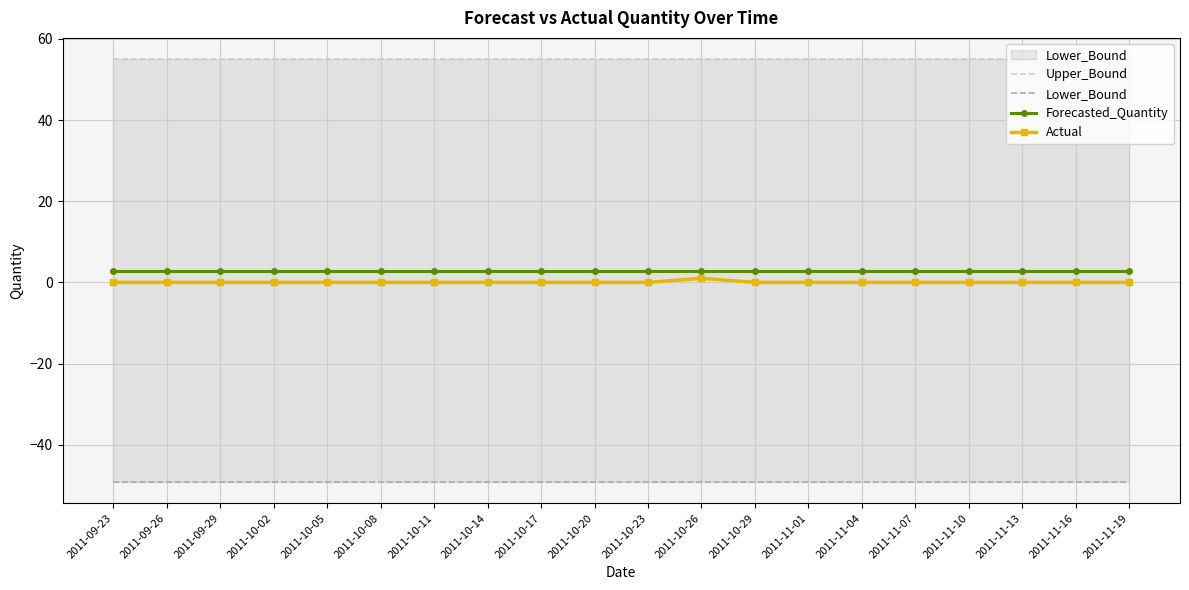

How many Actual values are between 0 and 1?

20